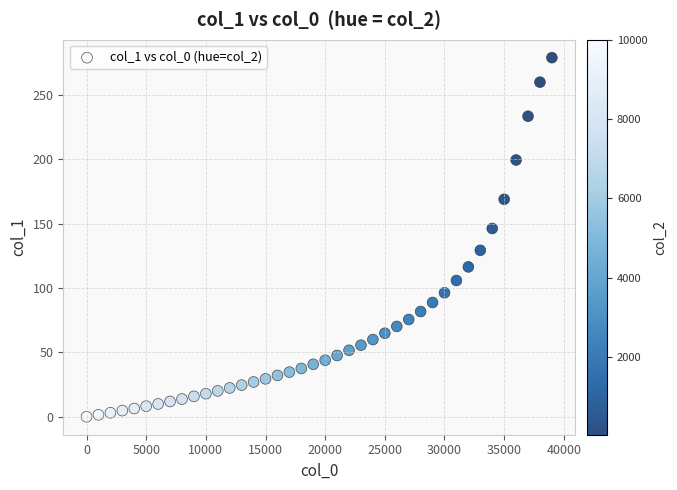

What is the range of Y values (max minus min)?

279.1